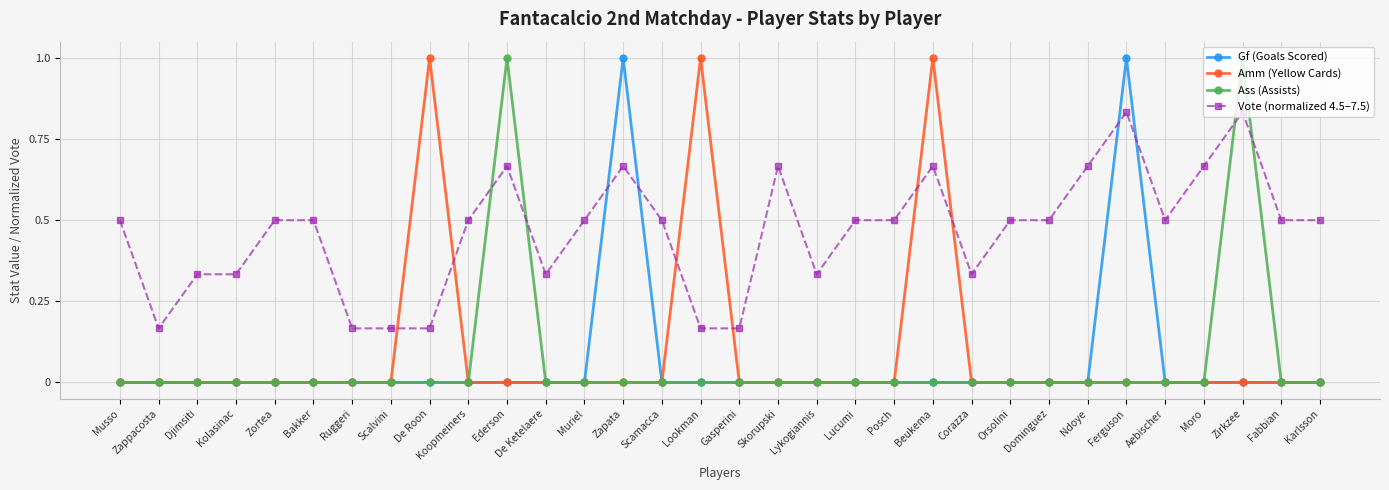

What are all the series names shown in the legend?

Gf (Goals Scored), Amm (Yellow Cards), Ass (Assists), Vote (normalized 4.5–7.5)